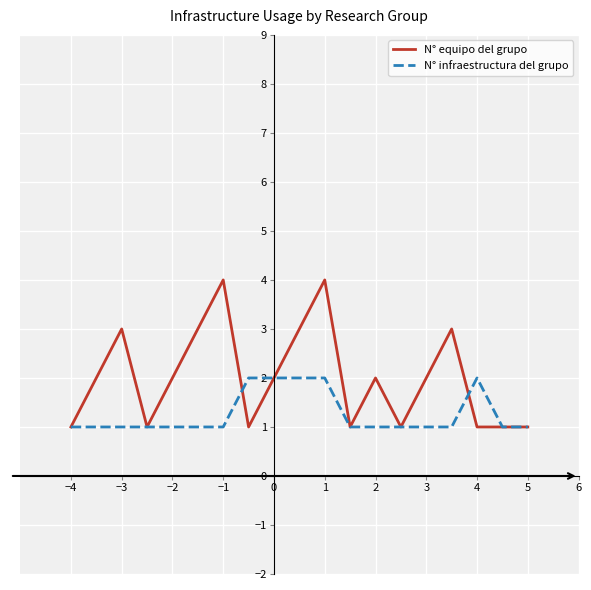

What is the highest value of the N° equipo del grupo series?

4